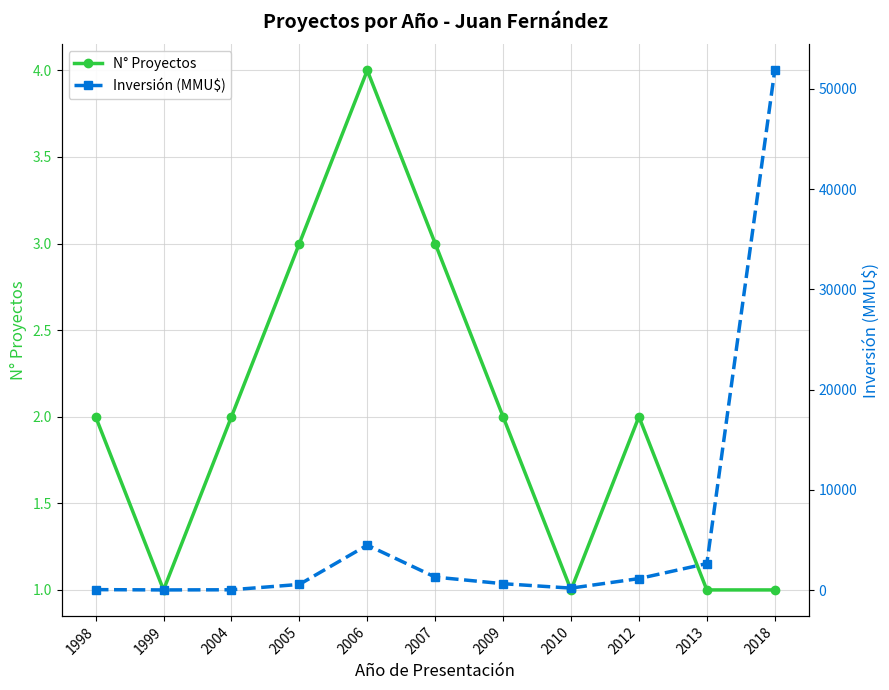

Which category has the highest value across all series?

2018